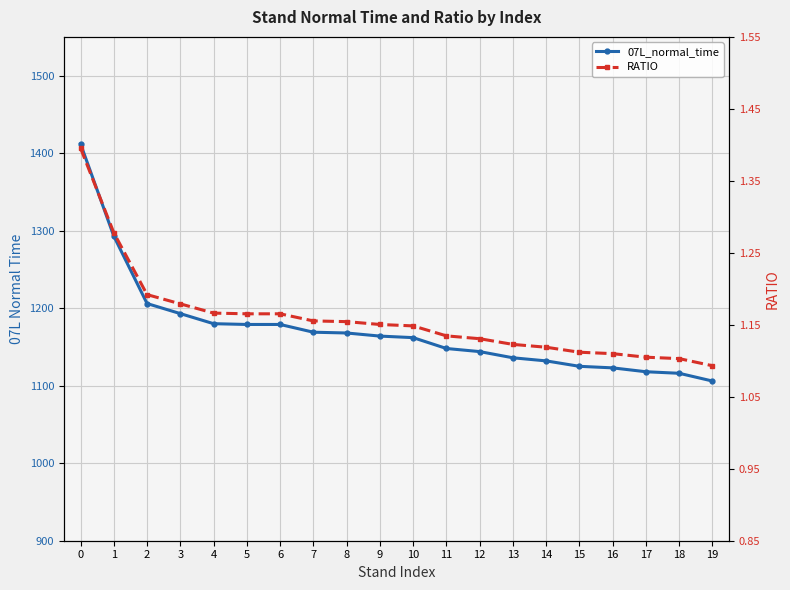

At which label does 07L_normal_time reach its minimum?

19